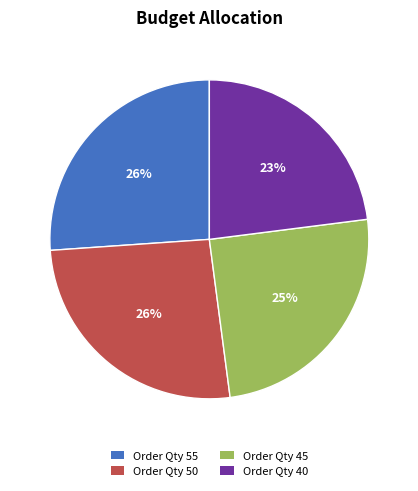

What is the smallest slice in the pie chart?

Order Qty 40